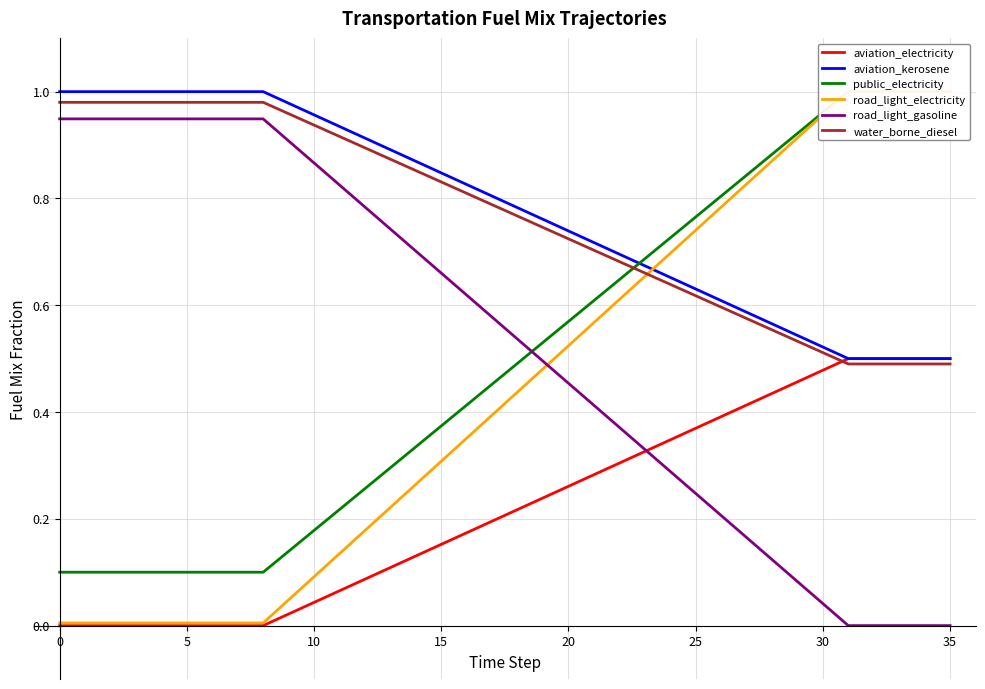

Does the chart have visible grid lines?

Yes